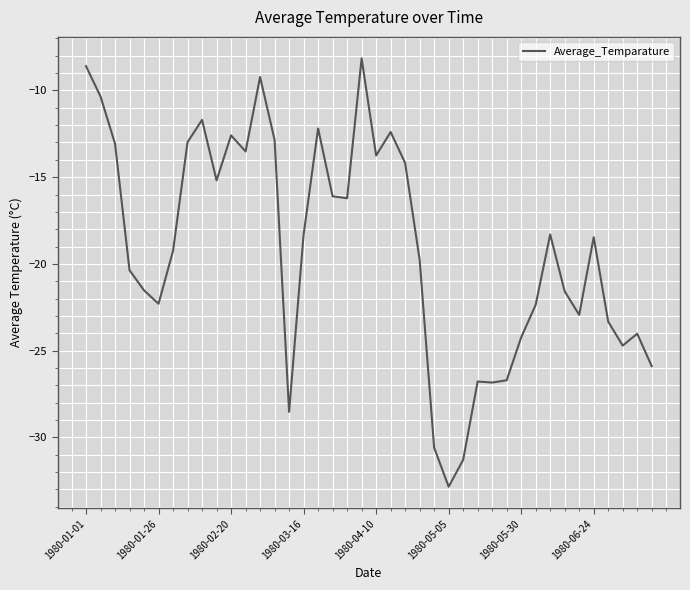

What is the smallest value displayed?

-32.8